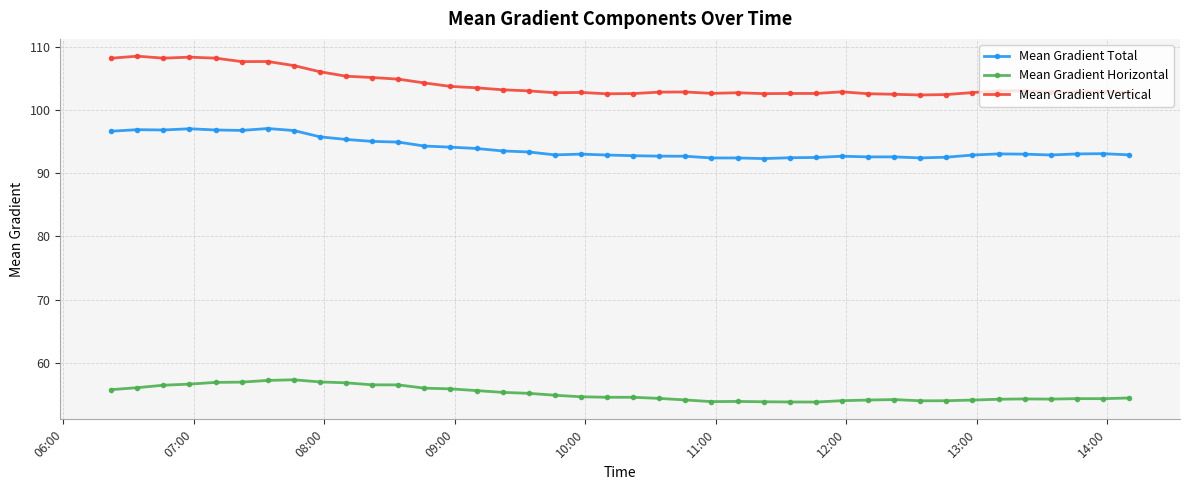

What is the value of the Mean Gradient Total point at the 1st from the left?

96.7